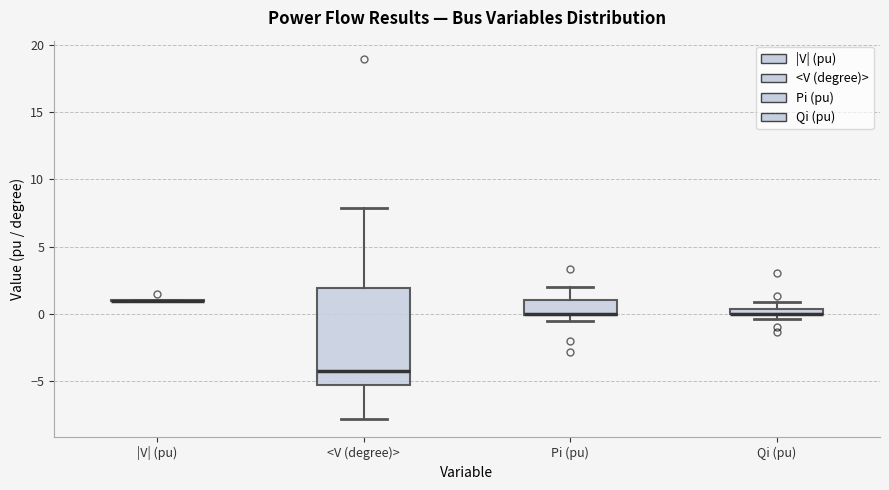

Where is the upper edge of the box for Qi (pu) on the y-axis? The values are not printed on the chart, so give them approximately, as read against the axis.

0.5